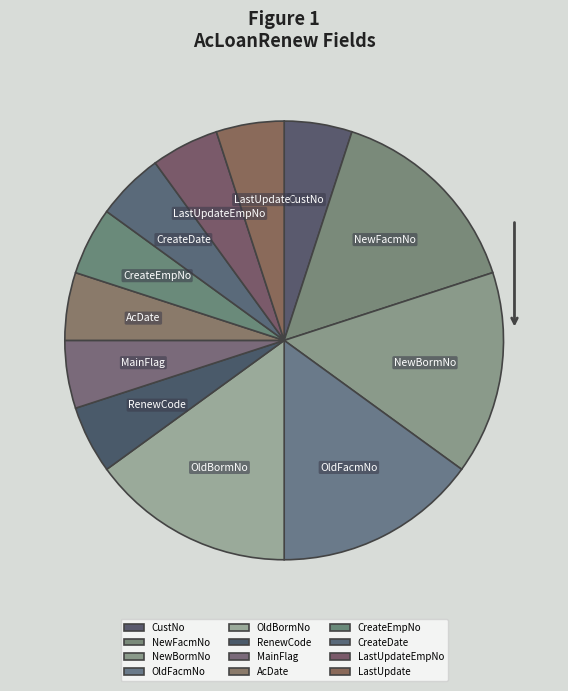

Is it true that CreateEmpNo is 1% of the pie?

False